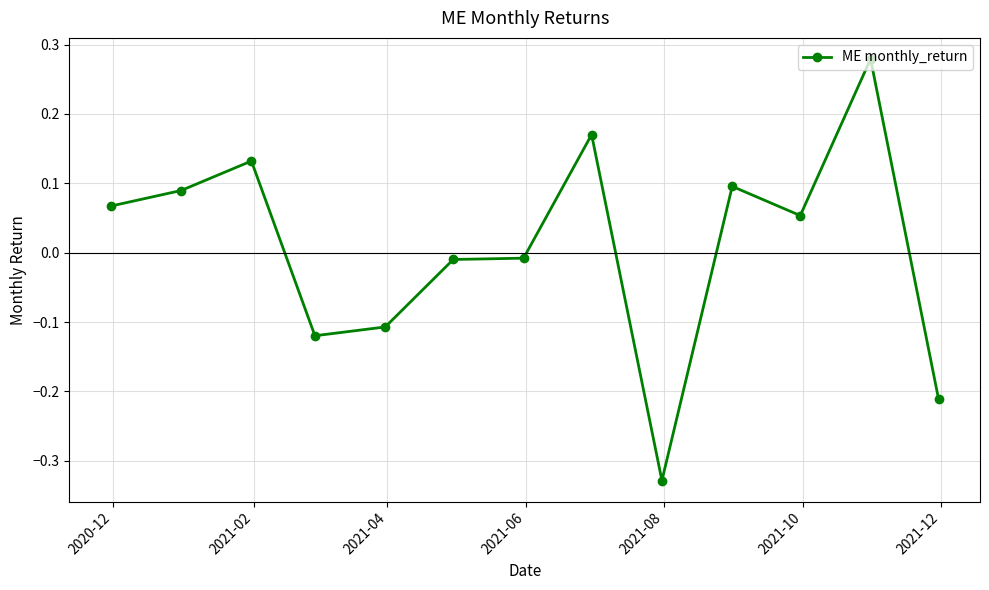

What is the difference between the second highest and second lowest values?

0.4